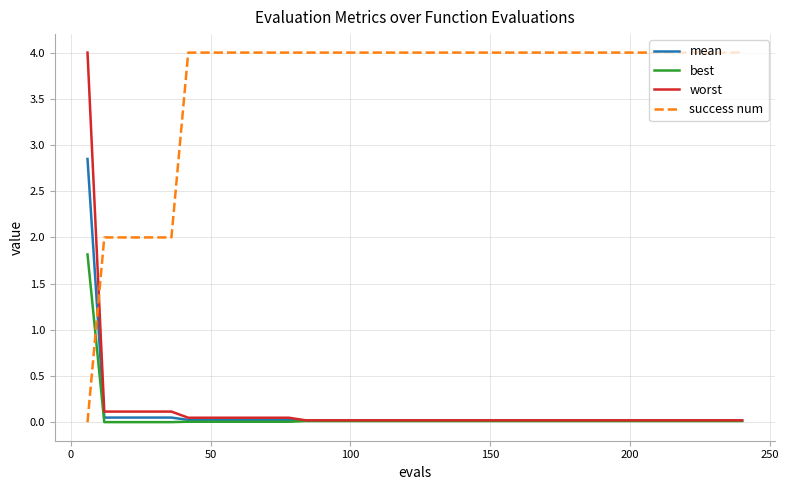

How many times do success num and mean cross each other?

1